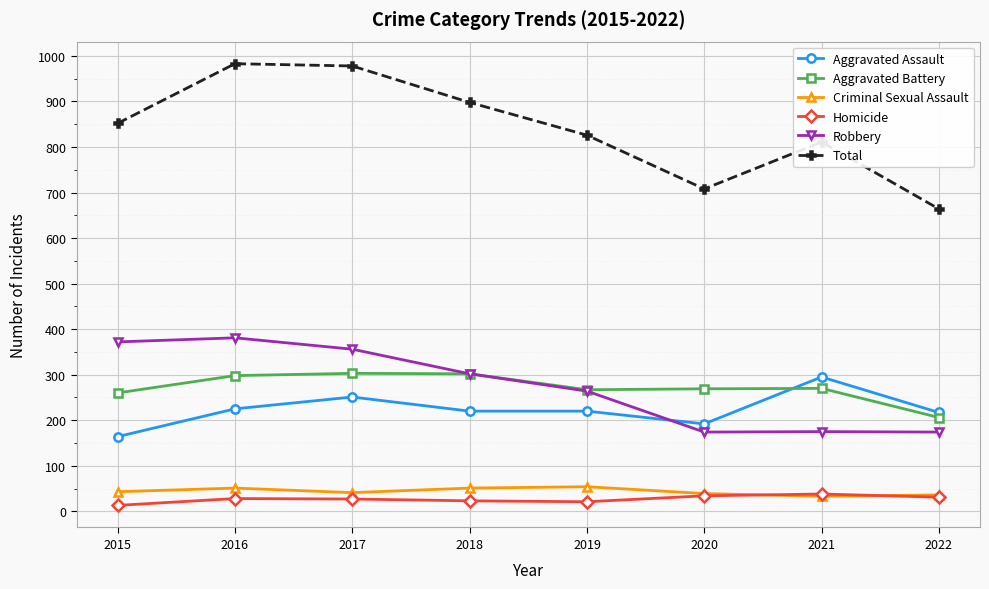

True or false: Total has more than 0 interior local peaks.

True